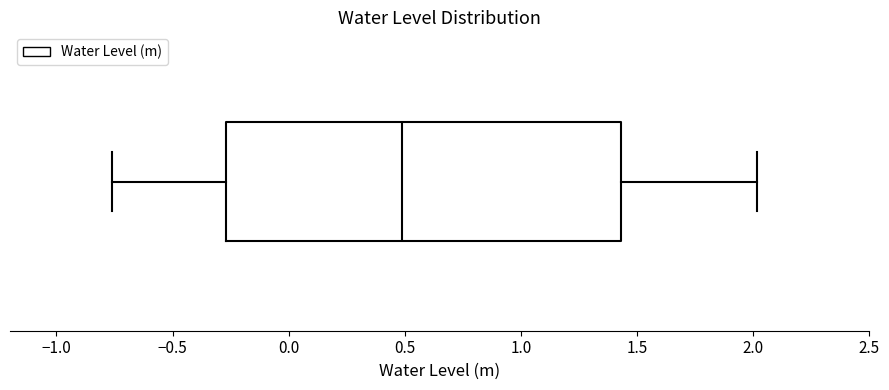

Transcribe this box plot: give where the median line is, the range the box spans, and where the two whiskers end, as read against the x-axis. The values are not printed on the chart, so give them approximately, as read against the axis.

median 0.50, box -0.25 to 1.45, whiskers -0.75 to 2.00